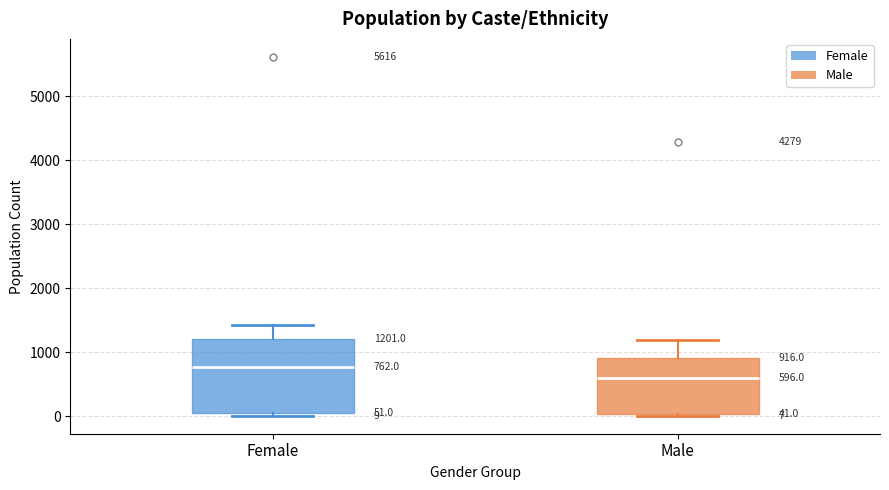

Which box has the lowest median line?

Male